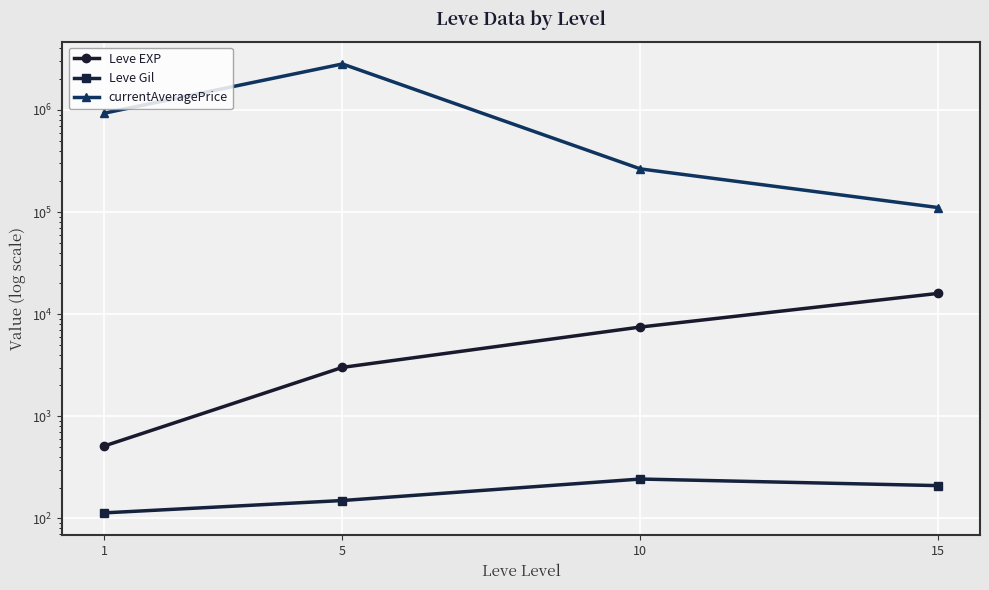

True or false: currentAveragePrice has more than 2 points higher than both neighbors.

False